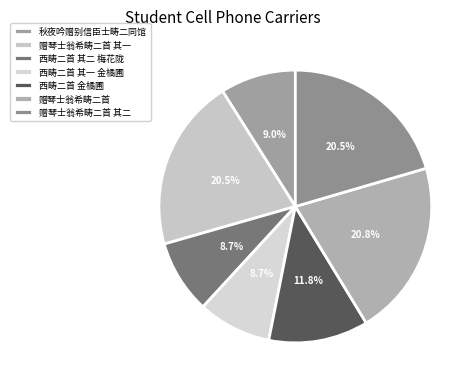

Do 赠琴士翁希畴二首 其一 and 赠琴士翁希畴二首 其二 together represent more than half of the pie?

No